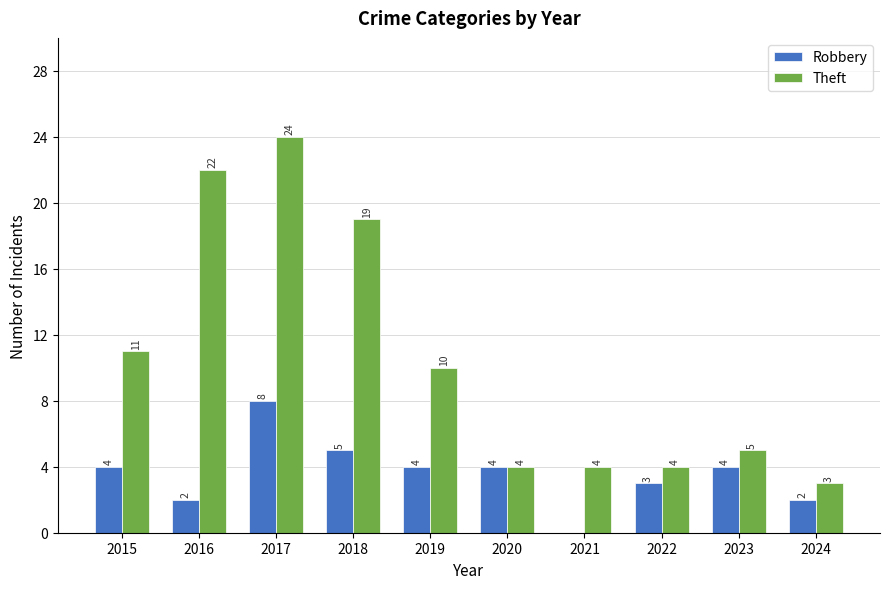

What is the sum of the Theft values at 2021 and 2023?

9